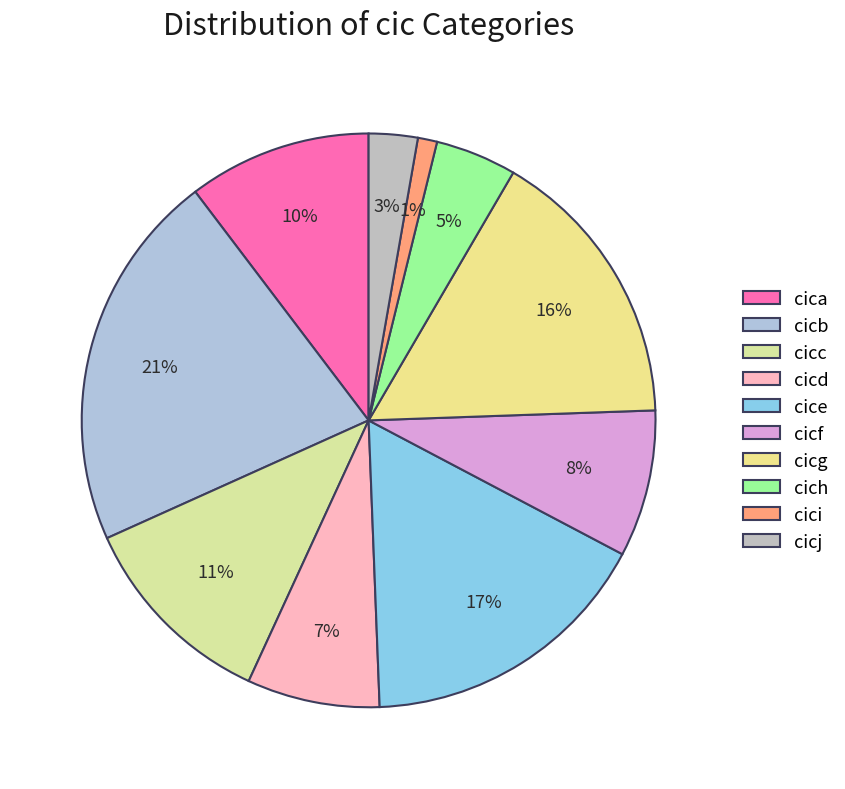

The cich slice represents 5% of the pie. True or false?

True